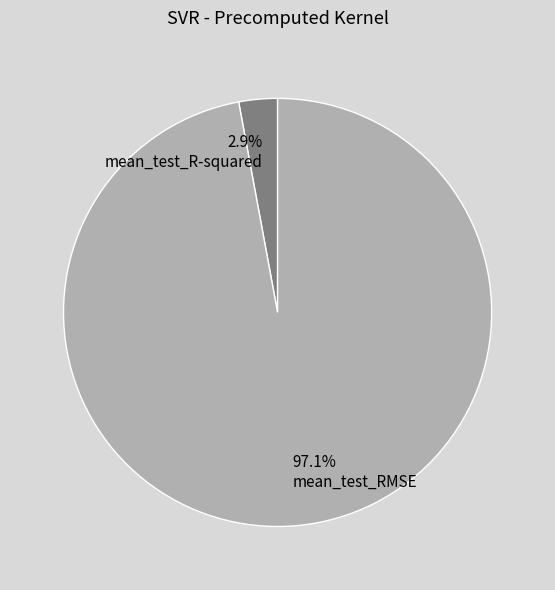

Is there a majority slice in this chart?

Yes